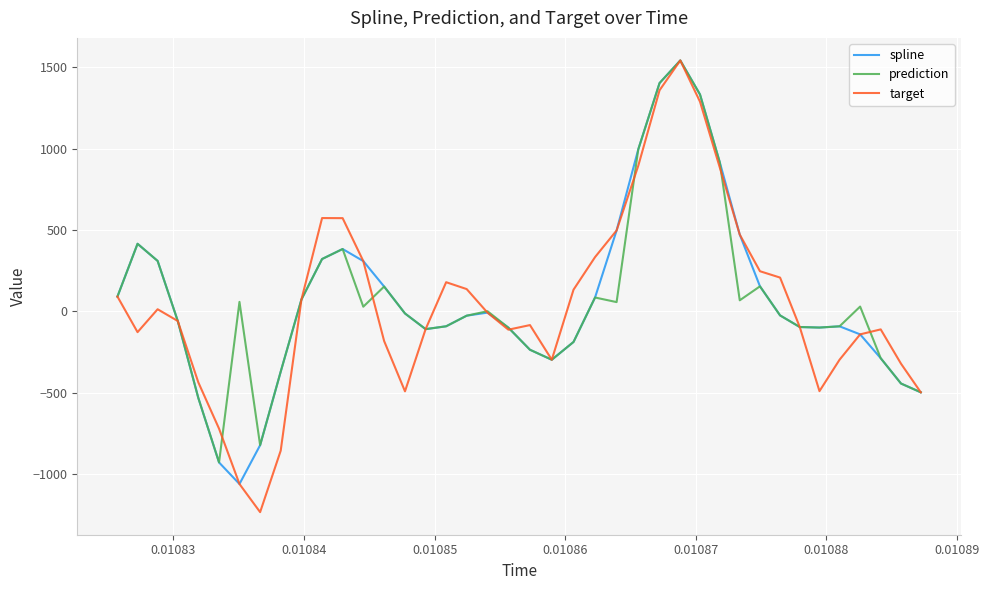

Does the chart have visible grid lines?

Yes